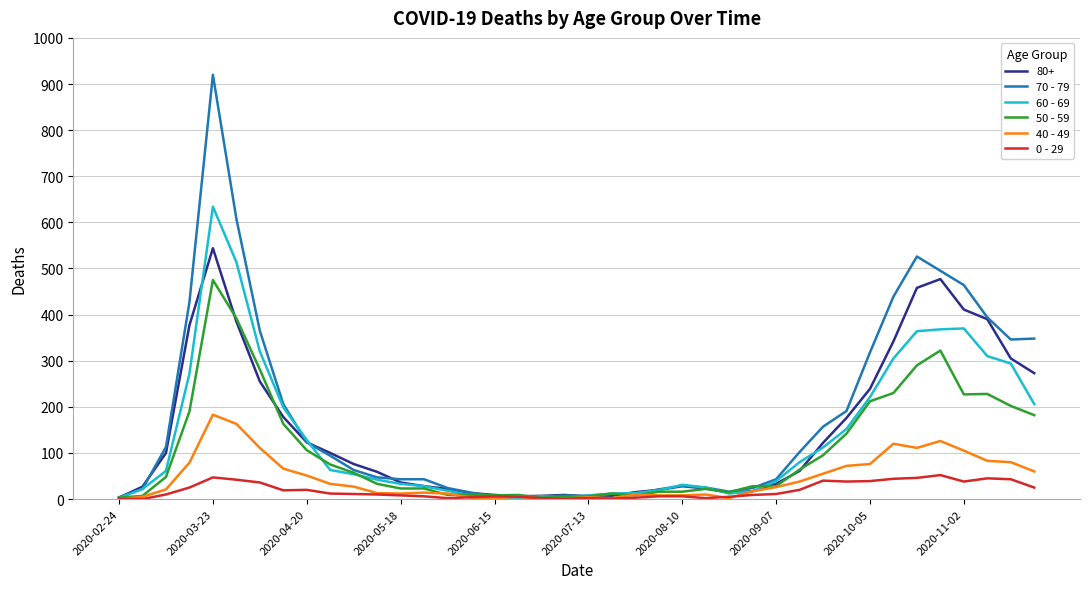

List the series in order of their peak value, lowest first.

0 - 29, 40 - 49, 50 - 59, 80+, 60 - 69, 70 - 79